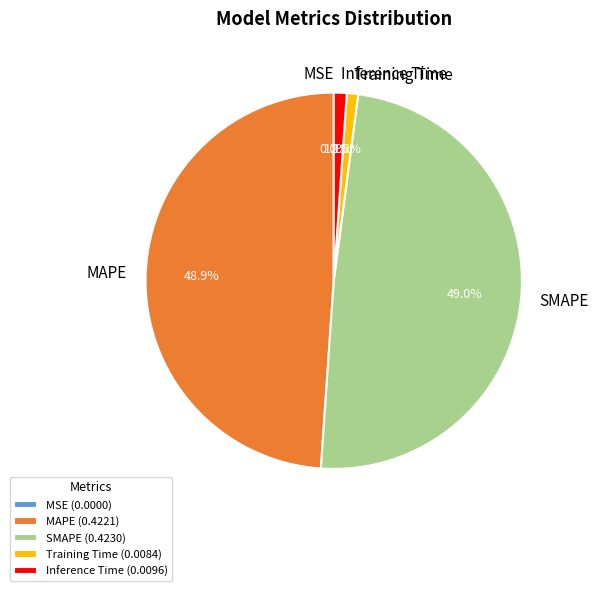

Between SMAPE and Inference Time, which is larger?

SMAPE